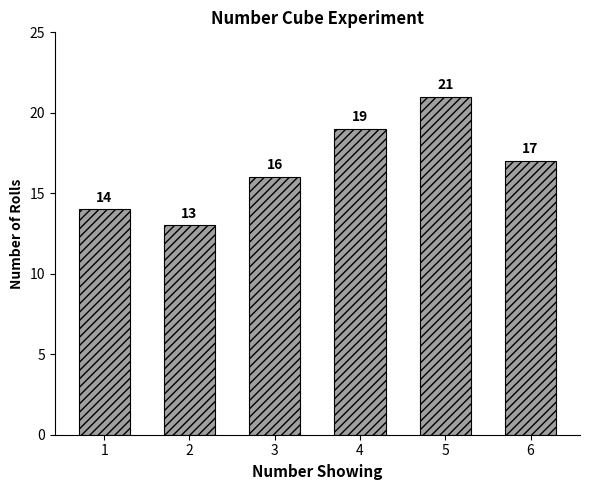

Reading left to right, transcribe all the data shown in this chart.

14	13	16	19	21	17